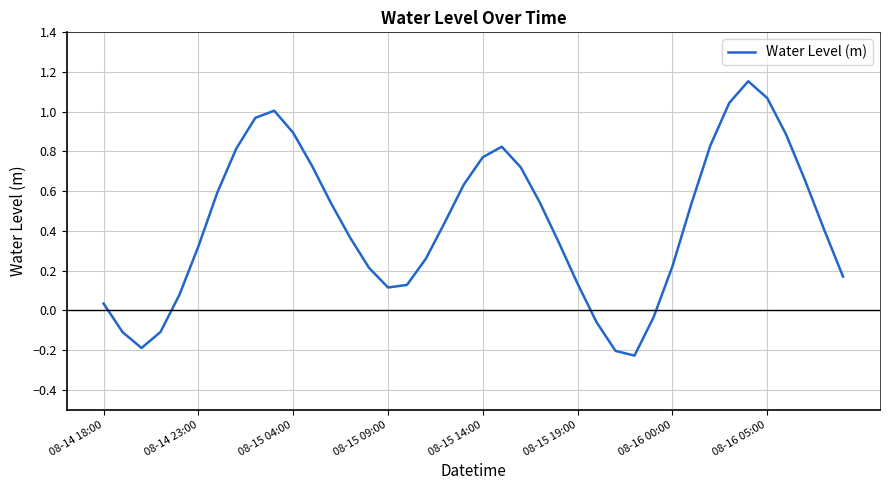

What is the difference between the maximum and minimum values?

1.4